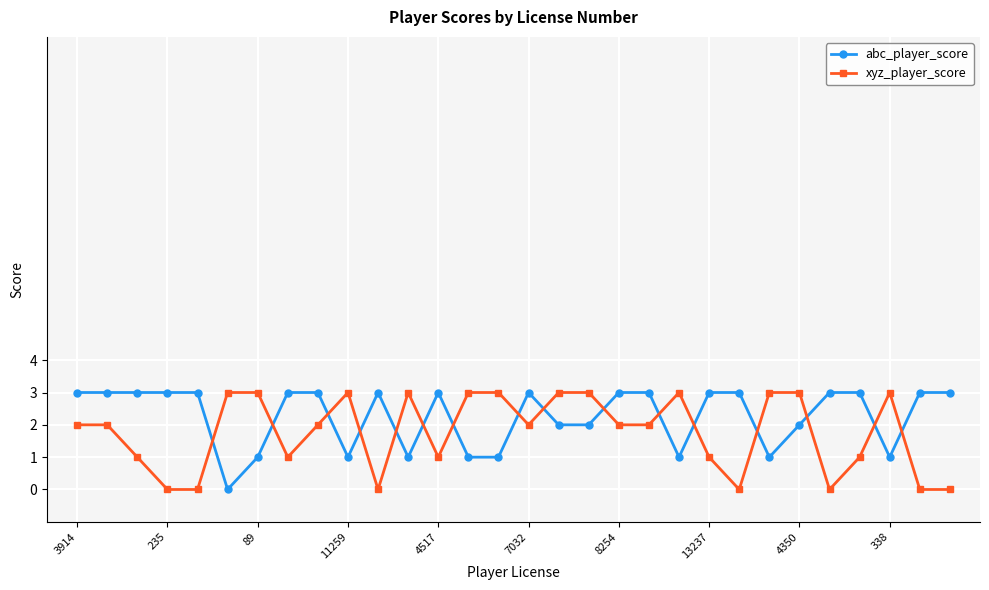

What is the difference between the maximum and minimum values in the abc_player_score series?

3